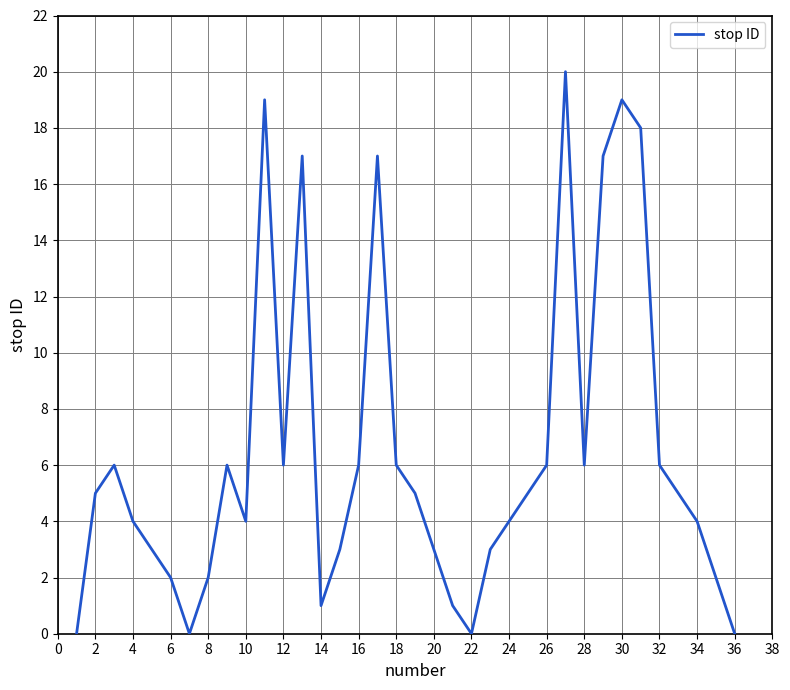

What is the greatest value displayed?

20